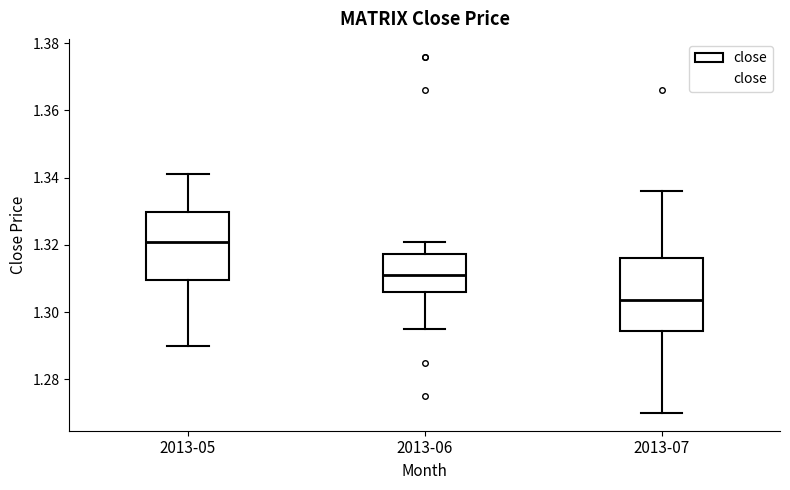

Which box has the highest median line?

2013-05